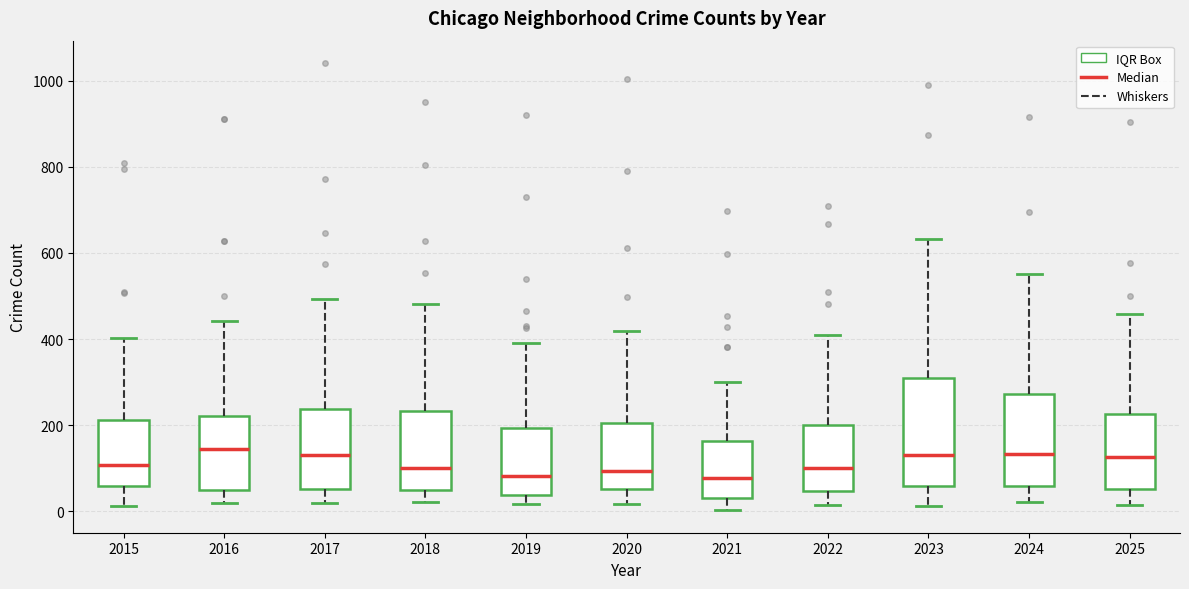

Reading left to right, transcribe this box plot: for each box, give where its median line is, the range the box spans, and where its two whiskers end, as read against the y-axis. The values are not printed on the chart, so give them approximately, as read against the axis.

2015: median 100, box 60 to 220, whiskers 20 to 400
2016: median 140, box 40 to 220, whiskers 20 to 440
2017: median 120, box 60 to 240, whiskers 20 to 500
2018: median 100, box 40 to 240, whiskers 20 to 480
2019: median 80, box 40 to 200, whiskers 20 to 400
2020: median 100, box 60 to 200, whiskers 20 to 420
2021: median 80, box 40 to 160, whiskers 0 to 300
2022: median 100, box 40 to 200, whiskers 20 to 420
2023: median 140, box 60 to 300, whiskers 20 to 640
2024: median 140, box 60 to 280, whiskers 20 to 560
2025: median 120, box 60 to 220, whiskers 20 to 460